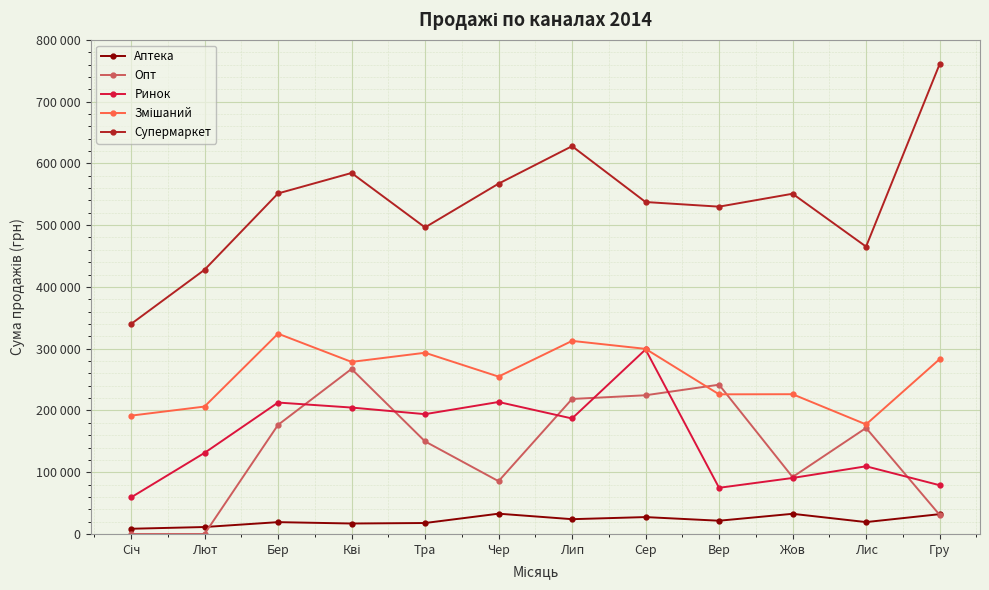

How many intersections are there between Змішаний and Опт?

2